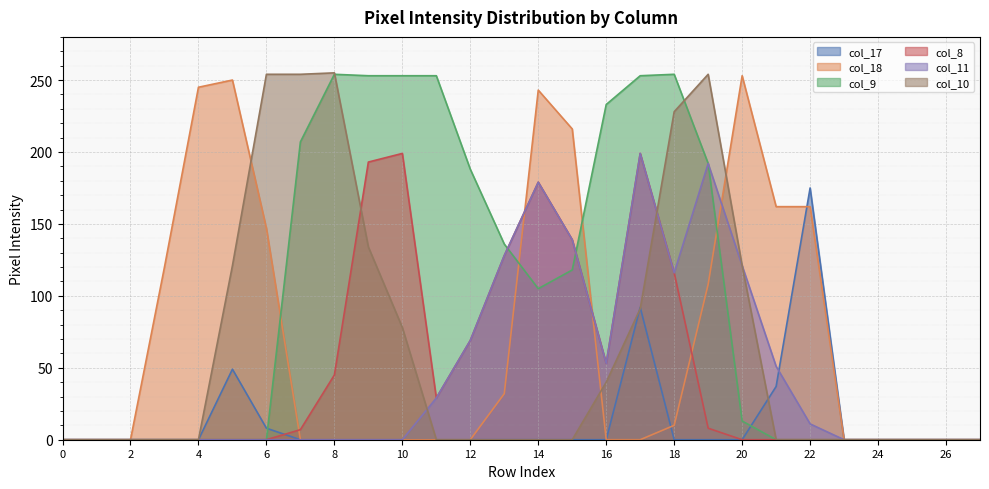

Rank the series by their maximum value, from lowest to highest.

col_17, col_8, col_11, col_18, col_9, col_10